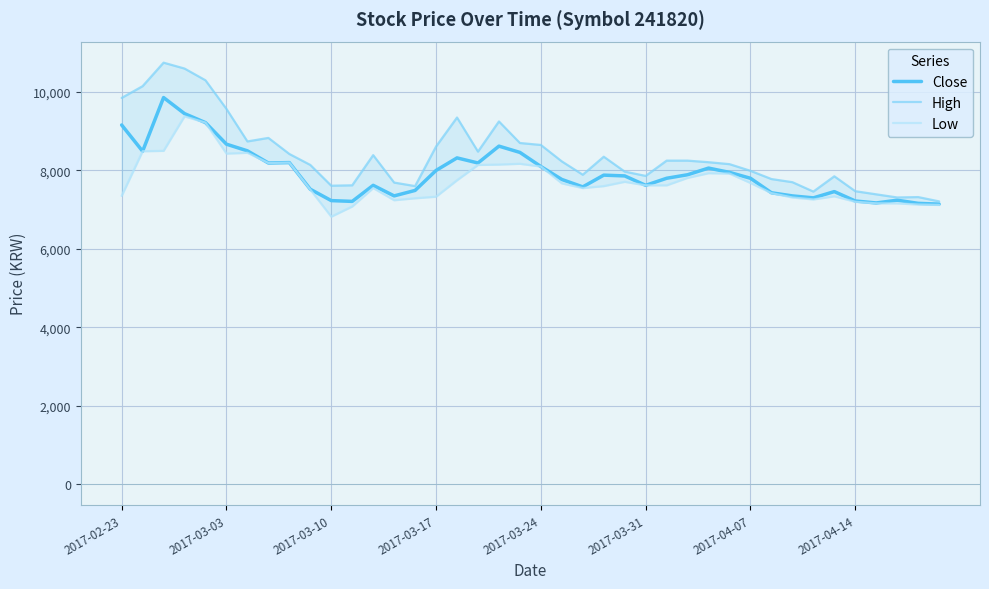

True or false: Close has a value of 7170 at 36.

True